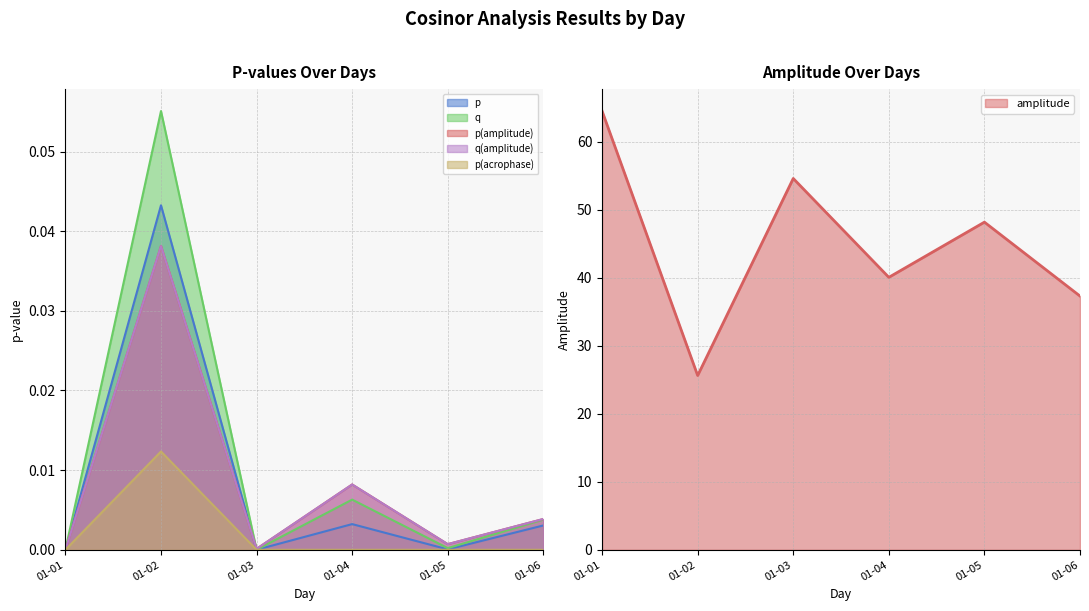

Is the value of p(acrophase) at 01-04 greater than the value of q at 01-03?

No